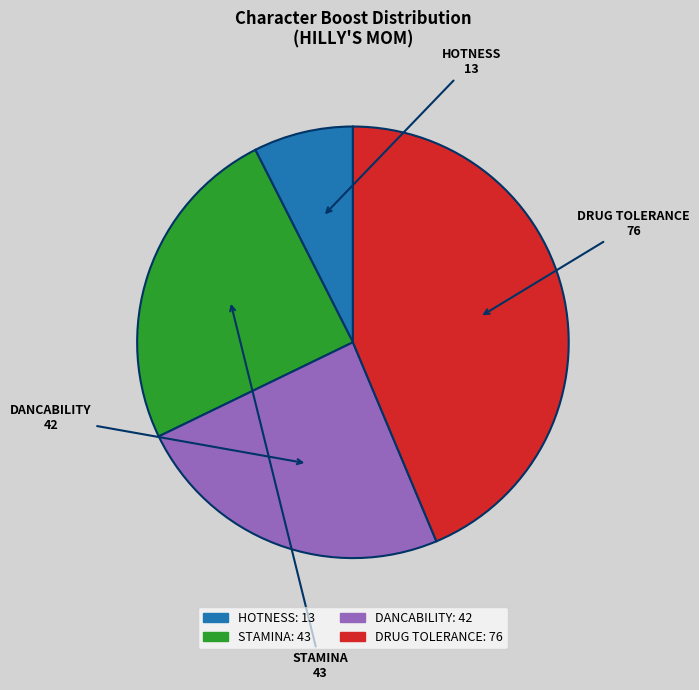

Is there any slice that represents more than half of the pie?

No